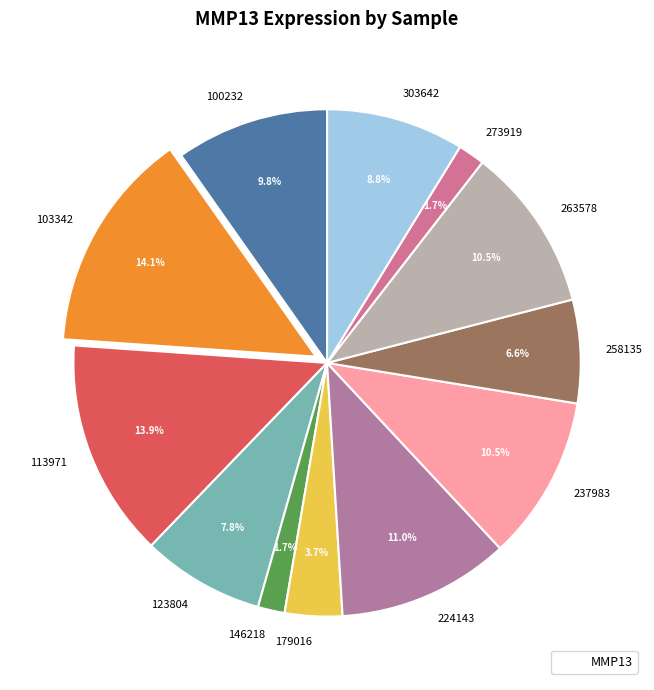

Does any single category account for the majority?

No